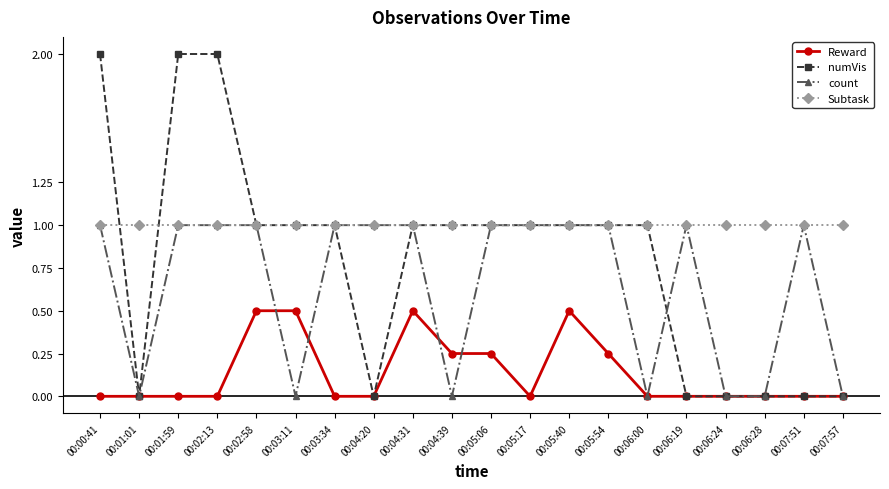

Which series has the largest total across all categories?

Subtask